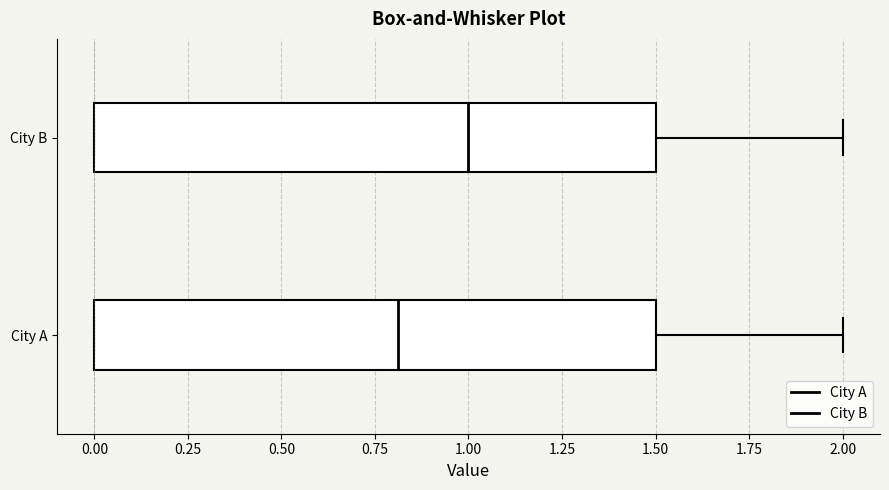

Reading bottom to top, transcribe this box plot: for each box, give where its median line is, the range the box spans, and where its two whiskers end, as read against the x-axis. The values are not printed on the chart, so give them approximately, as read against the axis.

City A: median 0.8, box 0.0 to 1.5, whiskers 0.0 to 2.0
City B: median 1.0, box 0.0 to 1.5, whiskers 0.0 to 2.0